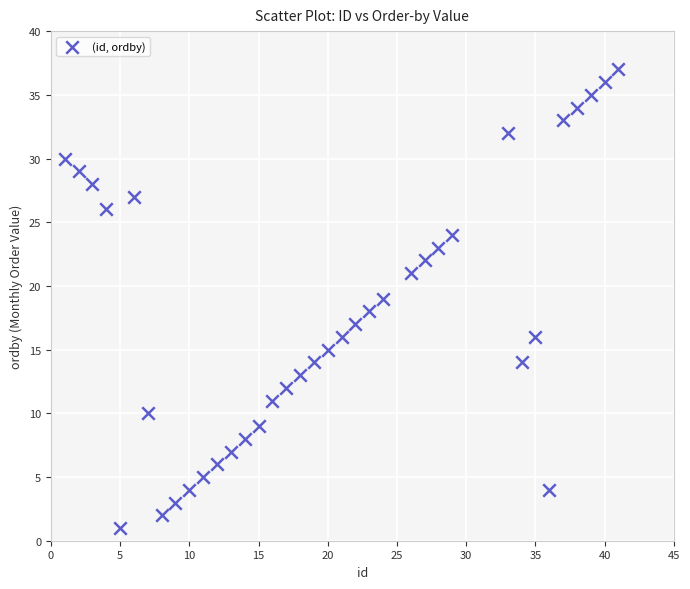

What is the range of X values (max minus min)?

40